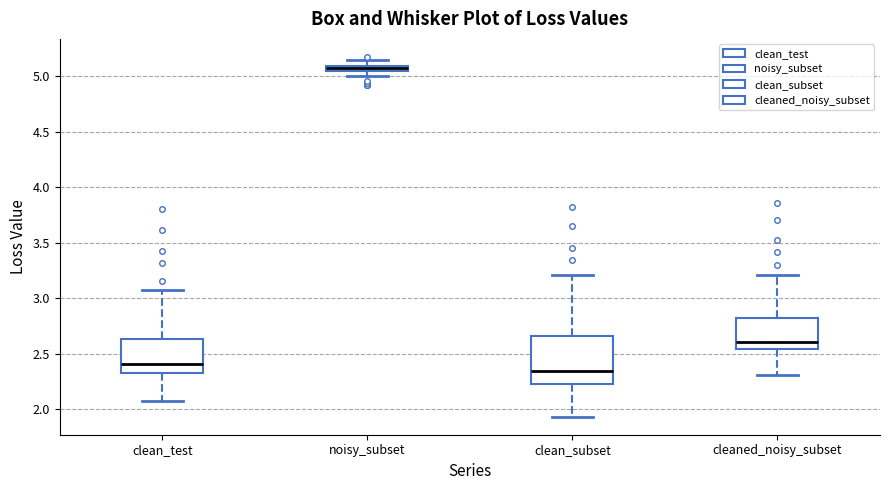

Comparing the boxes themselves (not the whiskers), which one is the tallest?

clean_subset